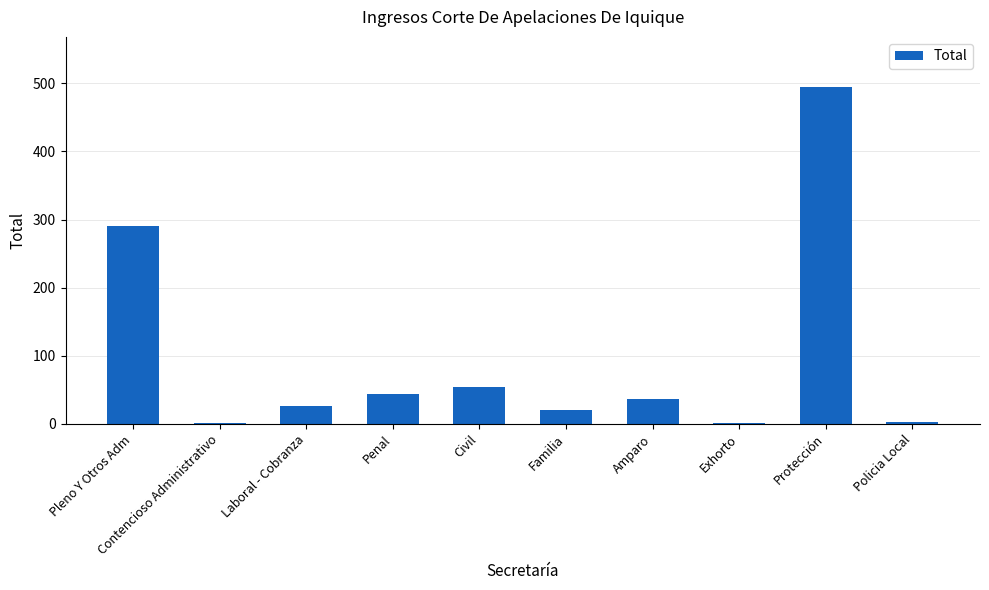

What is the sum of the values at Laboral - Cobranza and Exhorto?

27